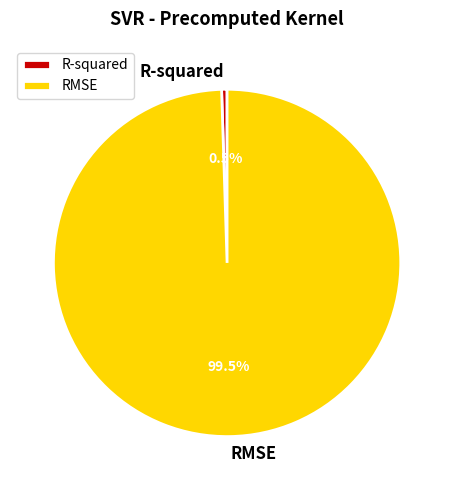

To the nearest percent, what is the combined percentage of RMSE and R-squared?

100%